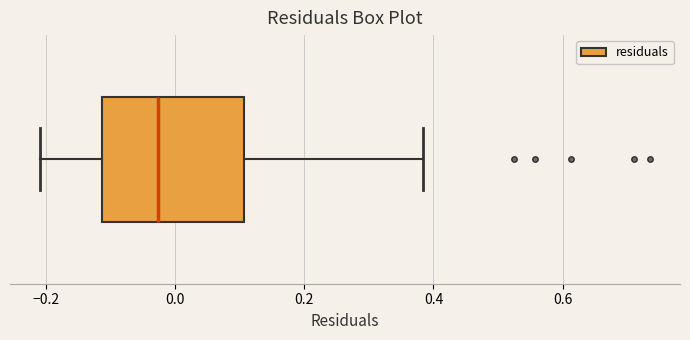

Transcribe this box plot: give where the median line is, the range the box spans, and where the two whiskers end, as read against the x-axis. The values are not printed on the chart, so give them approximately, as read against the axis.

median -0.02, box -0.12 to 0.10, whiskers -0.20 to 0.38